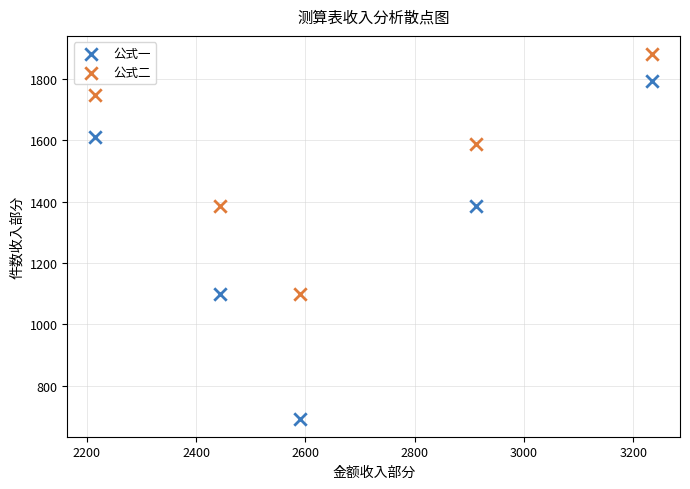

Which series has the largest Y range (max minus min)?

公式一